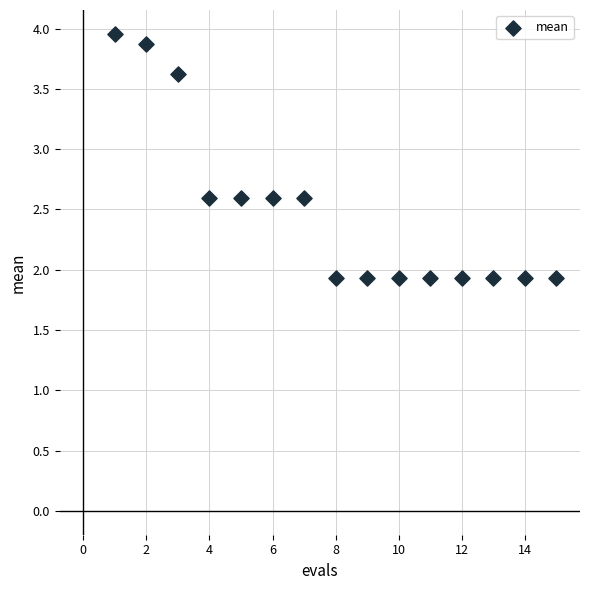

What is the range of Y values (max minus min)?

2.0